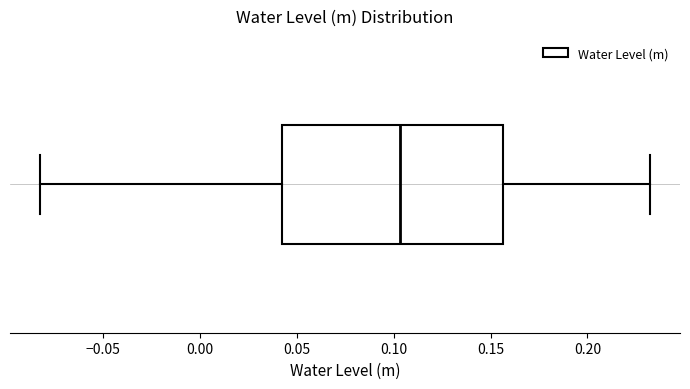

Read this box plot against the x-axis: the position of the median line, the range covered by the box, and the ends of both whiskers. The values are not printed on the chart, so give them approximately, as read against the axis.

median 0.105, box 0.040 to 0.155, whiskers -0.085 to 0.230